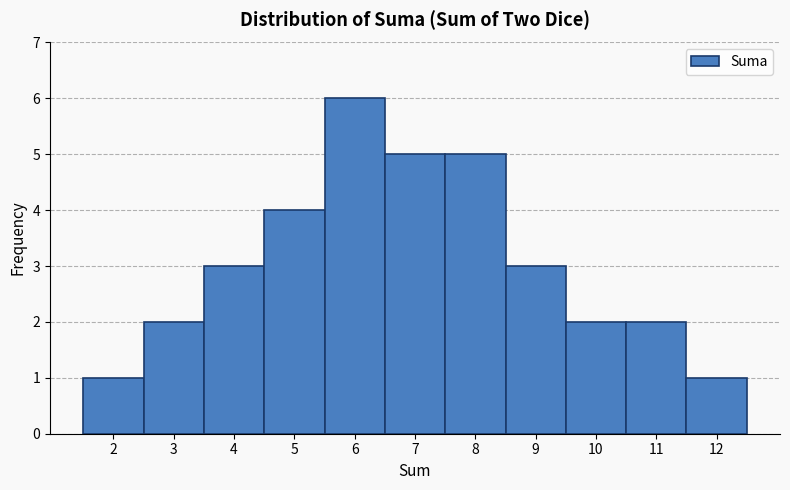

Reading left to right, list every bar in this chart as the range it spans on the x-axis followed by its height. The values are not printed on the chart, so give them approximately, as read against the axis.

1.5 to 2.5: 1
2.5 to 3.5: 2
3.5 to 4.5: 3
4.5 to 5.5: 4
5.5 to 6.5: 6
6.5 to 7.5: 5
7.5 to 8.5: 5
8.5 to 9.5: 3
9.5 to 10.5: 2
10.5 to 11.5: 2
11.5 to 12.5: 1